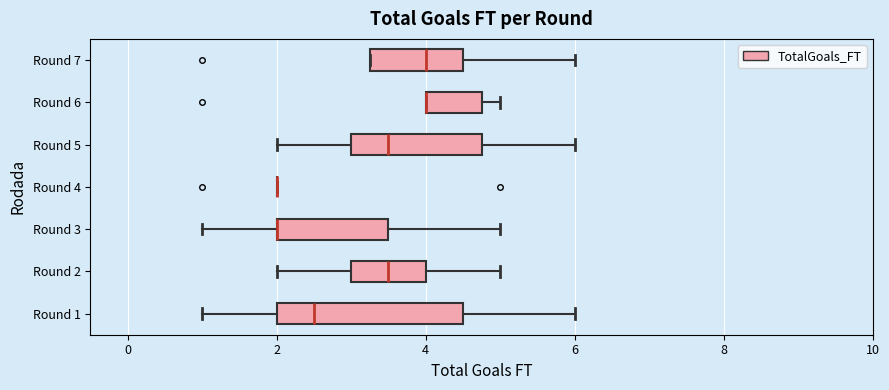

Which box is the widest, from its left edge to its right edge?

Round 1